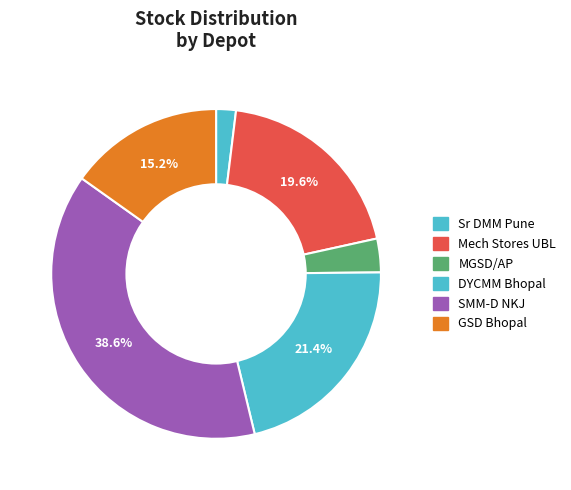

Count the number of slices in the pie.

6